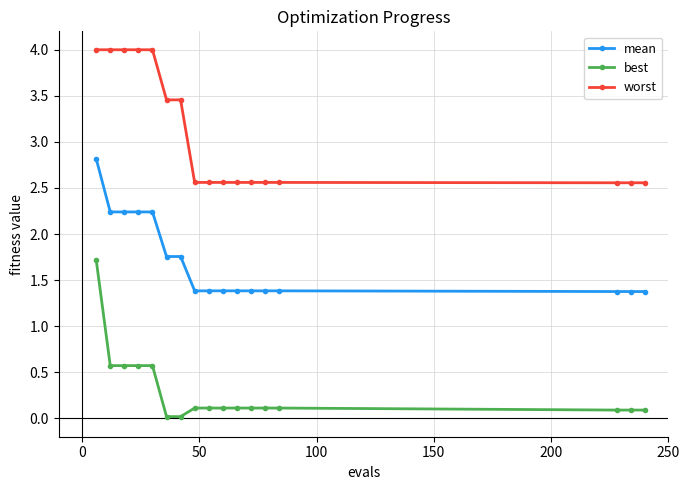

What are all the series names shown in the legend?

mean, best, worst